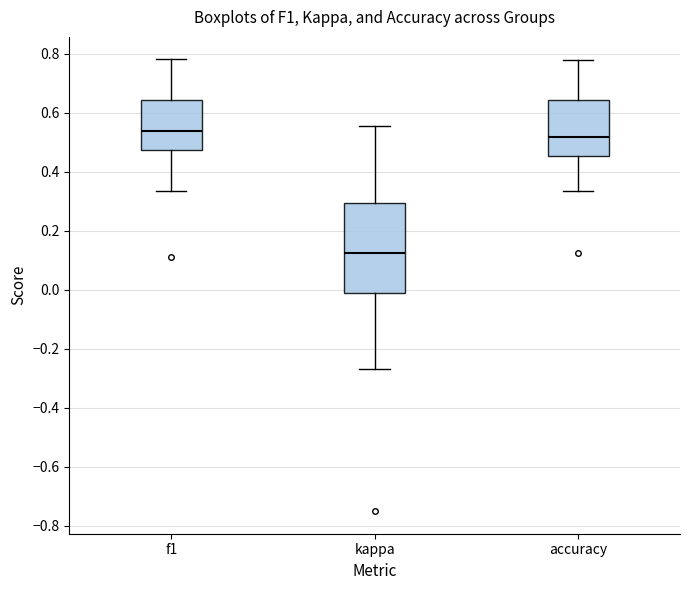

Reading left to right, transcribe this box plot: for each box, give where its median line is, the range the box spans, and where its two whiskers end, as read against the y-axis. The values are not printed on the chart, so give them approximately, as read against the axis.

f1: median 0.54, box 0.48 to 0.64, whiskers 0.34 to 0.78
kappa: median 0.12, box -0.02 to 0.30, whiskers -0.26 to 0.56
accuracy: median 0.52, box 0.46 to 0.64, whiskers 0.34 to 0.78